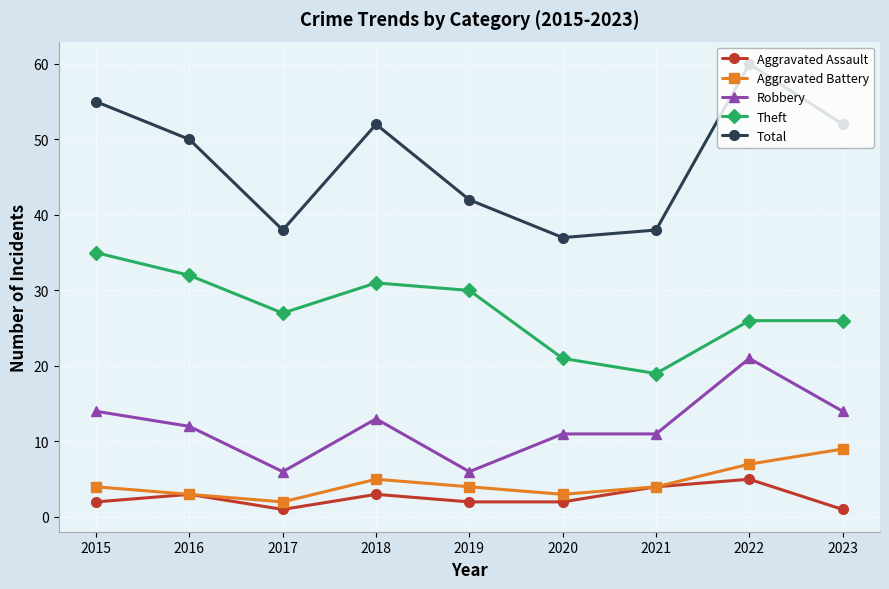

What are all the series names shown in the legend?

Aggravated Assault, Aggravated Battery, Robbery, Theft, Total